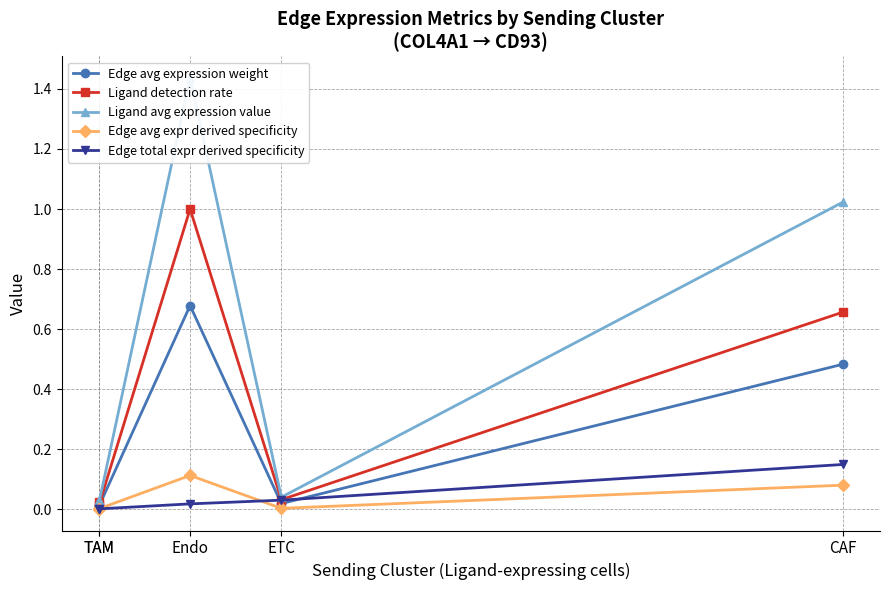

Rank the series at Endo from lowest to highest value.

Edge total expr derived specificity, Edge avg expr derived specificity, Edge avg expression weight, Ligand detection rate, Ligand avg expression value